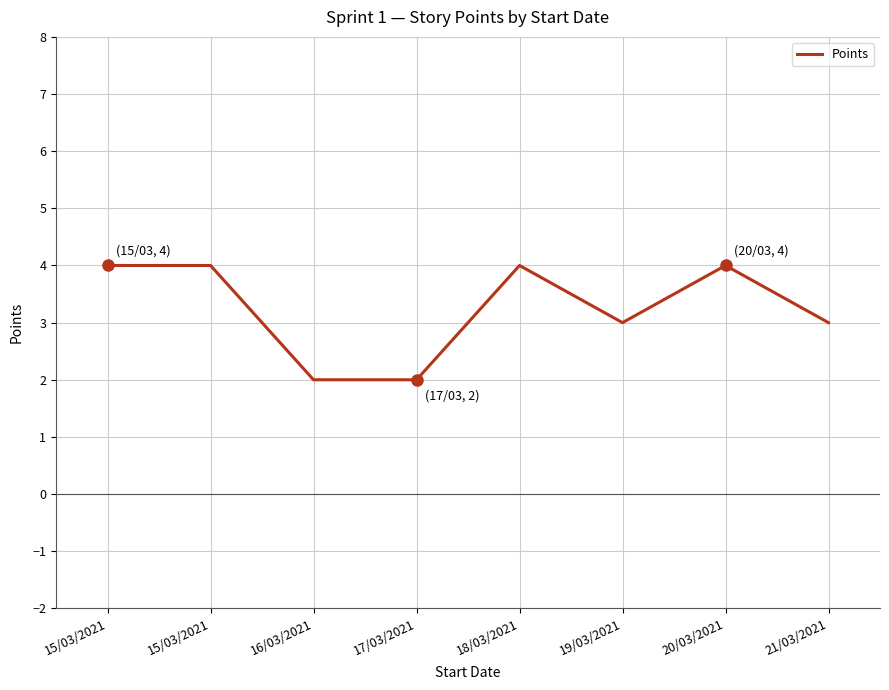

Does the chart have visible grid lines?

Yes